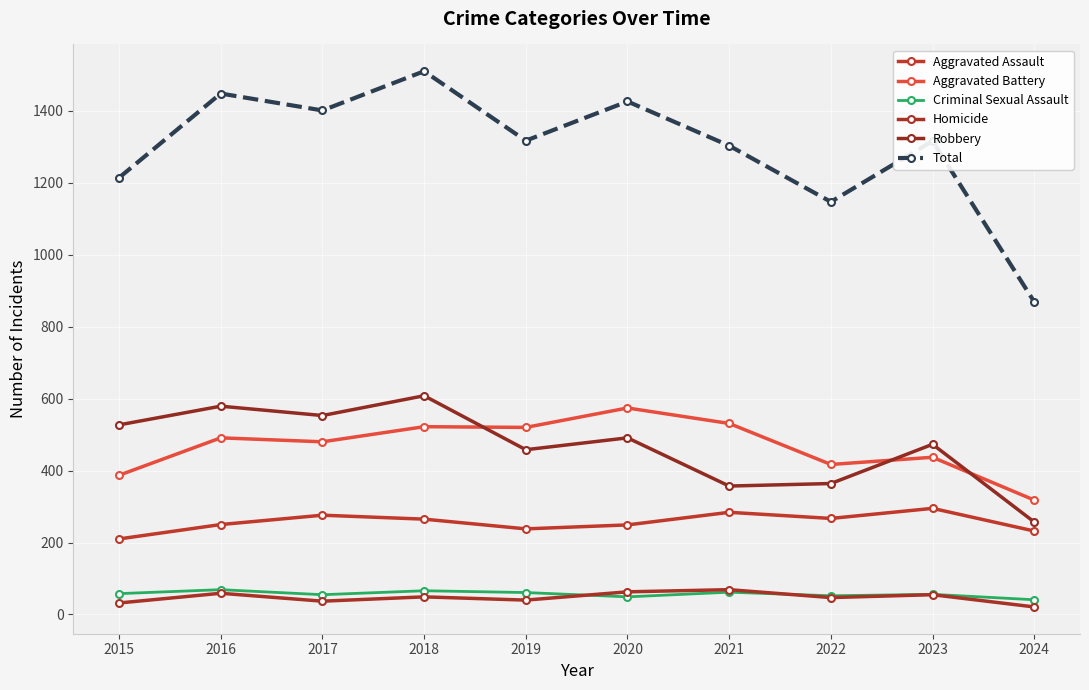

How many lines are shown in the chart?

6